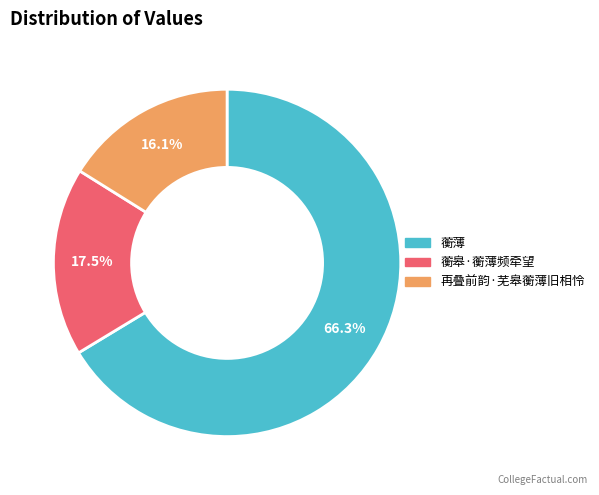

To the nearest percent, what is the combined percentage of 蘅皋·蘅薄频牵望 and 再叠前韵·芜皋蘅薄旧相怜?

34%